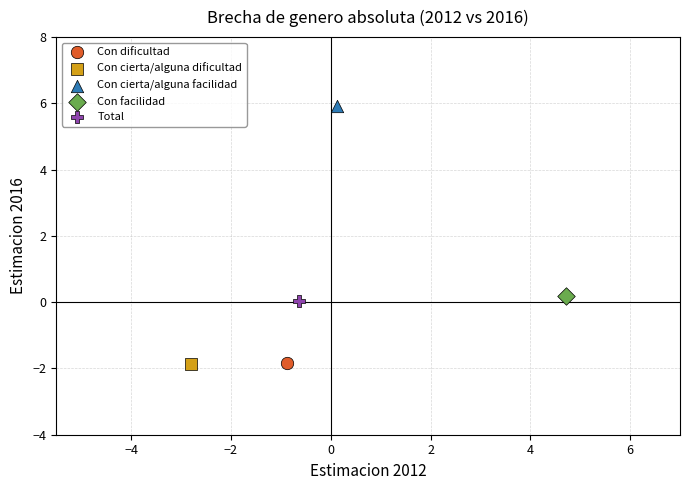

What are all the series names shown in the legend?

Con dificultad, Con cierta/alguna dificultad, Con cierta/alguna facilidad, Con facilidad, Total